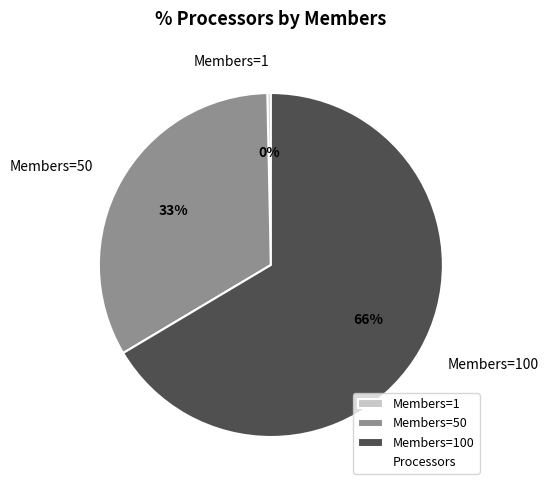

What percentage is the Members=50 slice, to the nearest percent?

33%